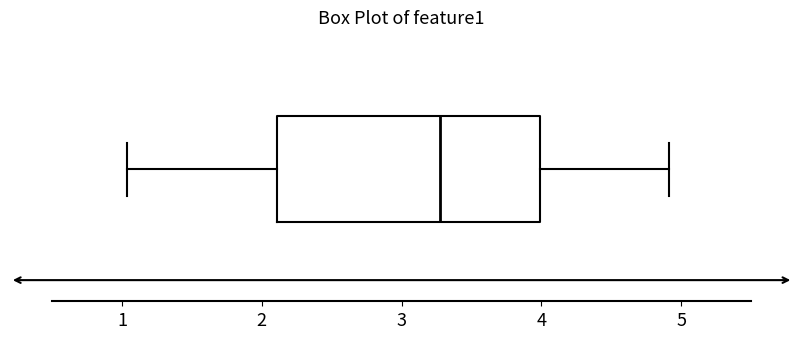

Read this box plot against the x-axis: the position of the median line, the range covered by the box, and the ends of both whiskers. The values are not printed on the chart, so give them approximately, as read against the axis.

median 3.3, box 2.1 to 4.0, whiskers 1.0 to 4.9